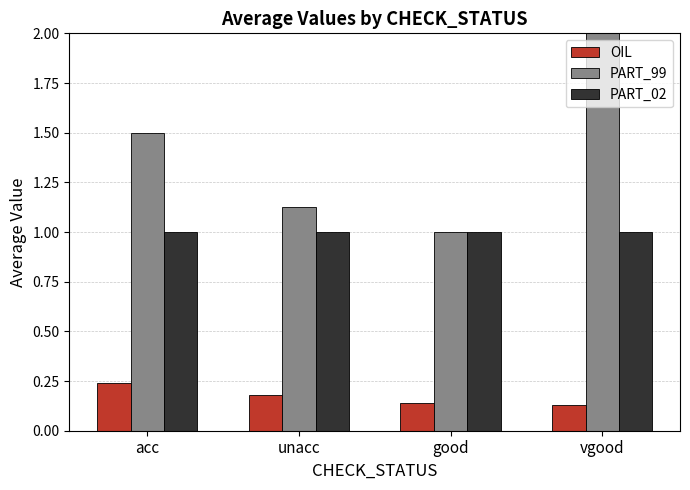

Rank the series by their maximum value, from lowest to highest.

OIL, PART_02, PART_99